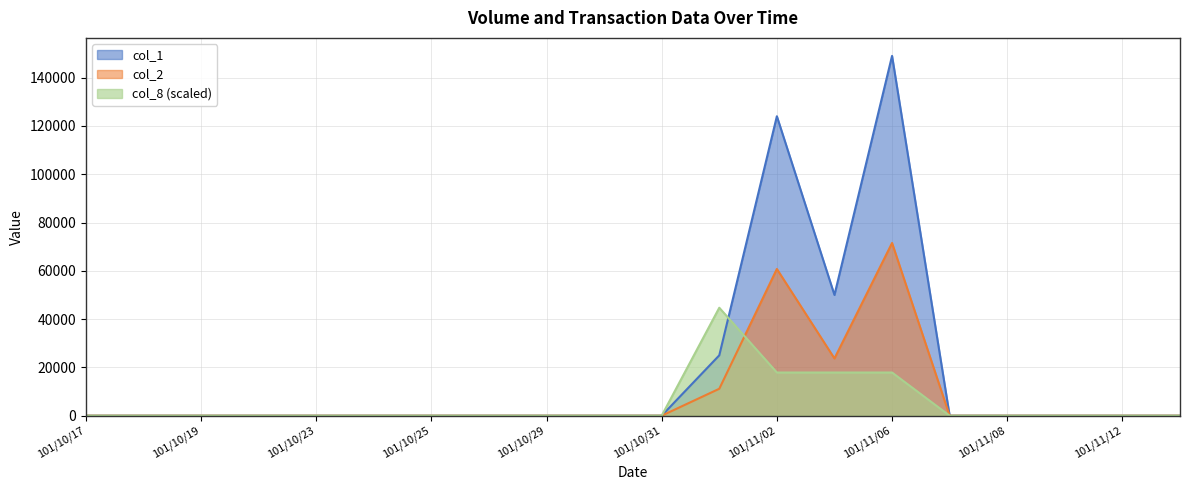

The col_2 series shows 0.0 at 101/11/09. True or false?

True